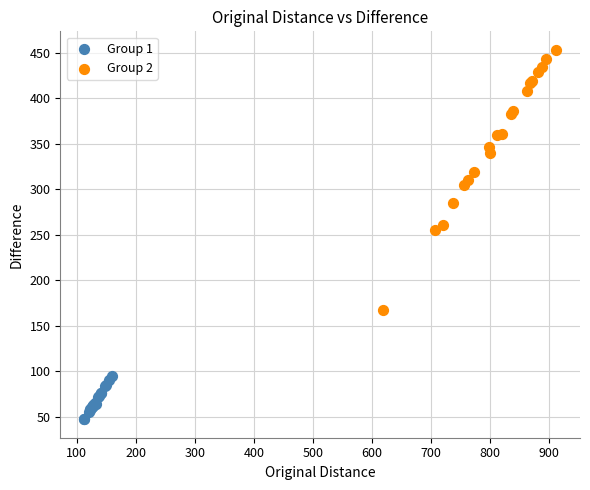

Which series contains the lowest Y value?

Group 1